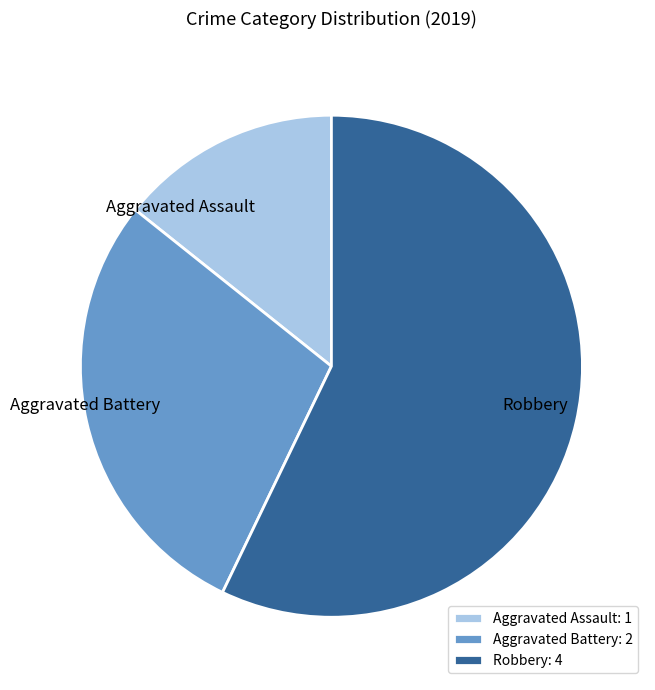

What is the majority slice?

Robbery